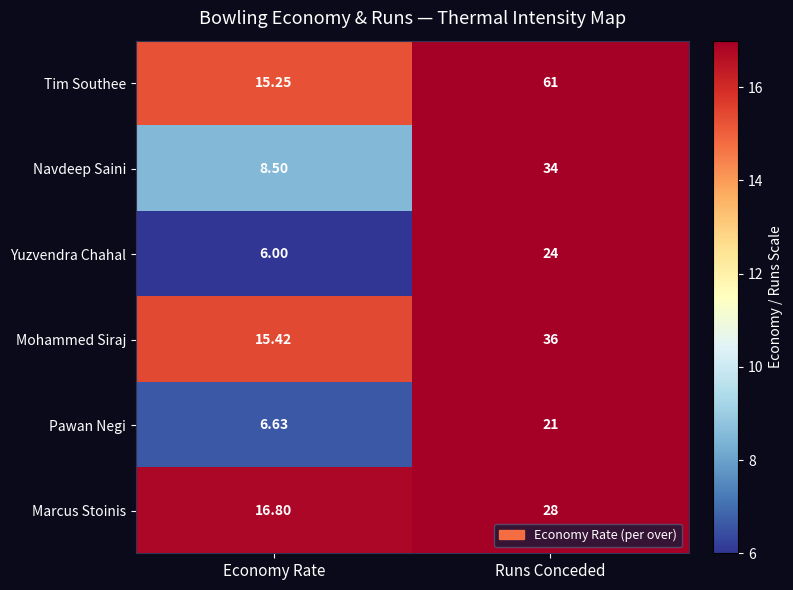

At Runs Conceded, list the series in order from largest to smallest.

Tim Southee, Mohammed Siraj, Navdeep Saini, Marcus Stoinis, Yuzvendra Chahal, Pawan Negi